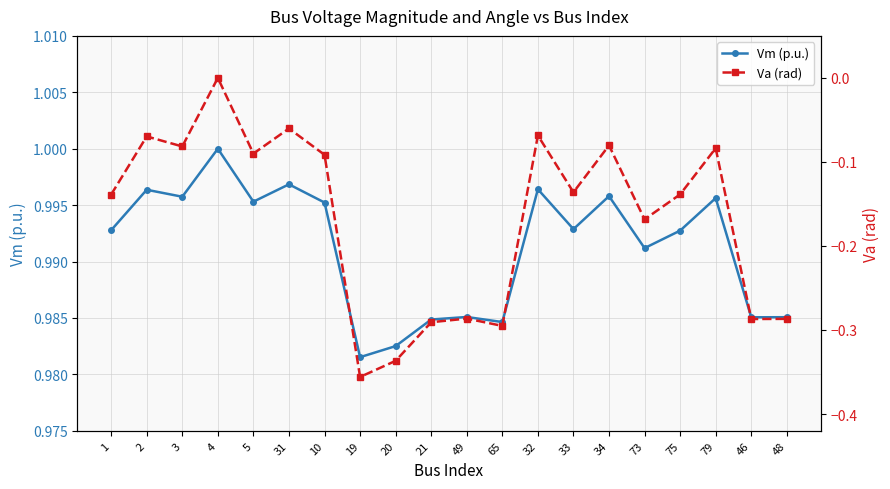

Is the value of Vm (p.u.) at 73 greater than the value of Va (rad) at 48?

Yes